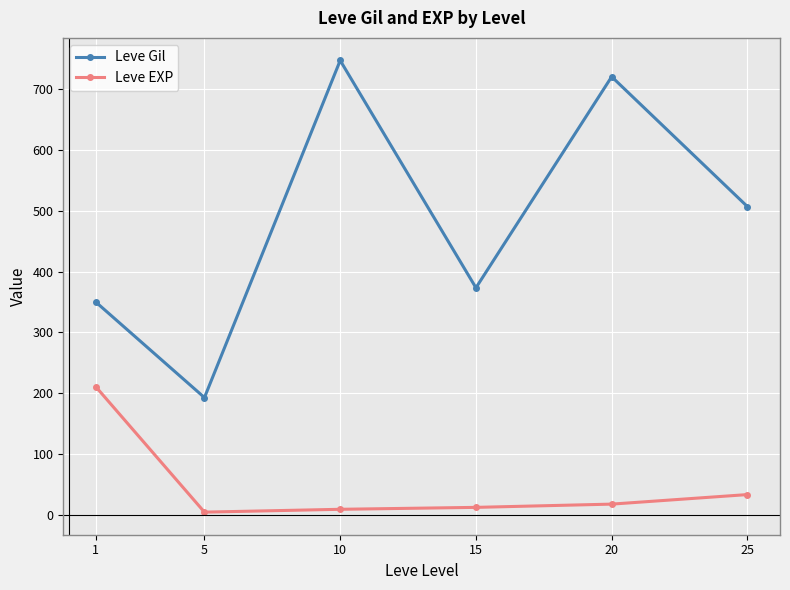

How many data points in Leve Gil are less than 506?

3